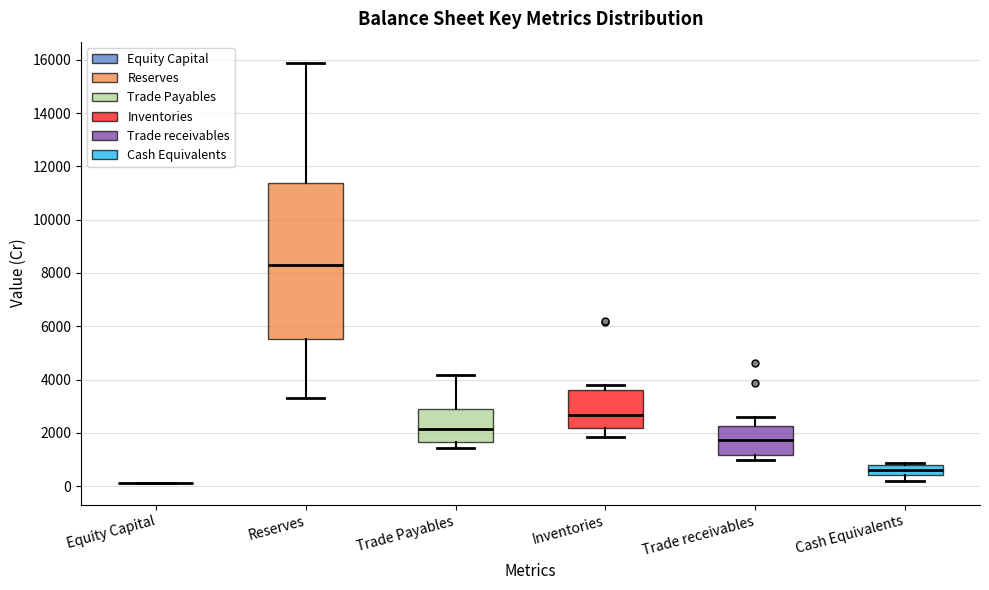

Where is the upper edge of the box for Inventories on the y-axis? The values are not printed on the chart, so give them approximately, as read against the axis.

3600